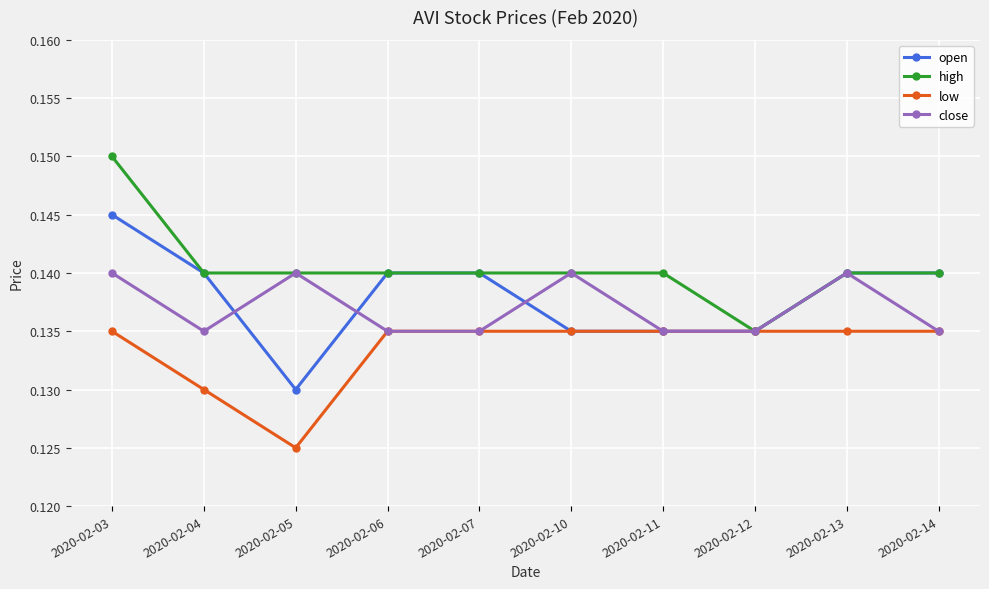

Is it true that open equals 0.2 at 2020-02-11?

False